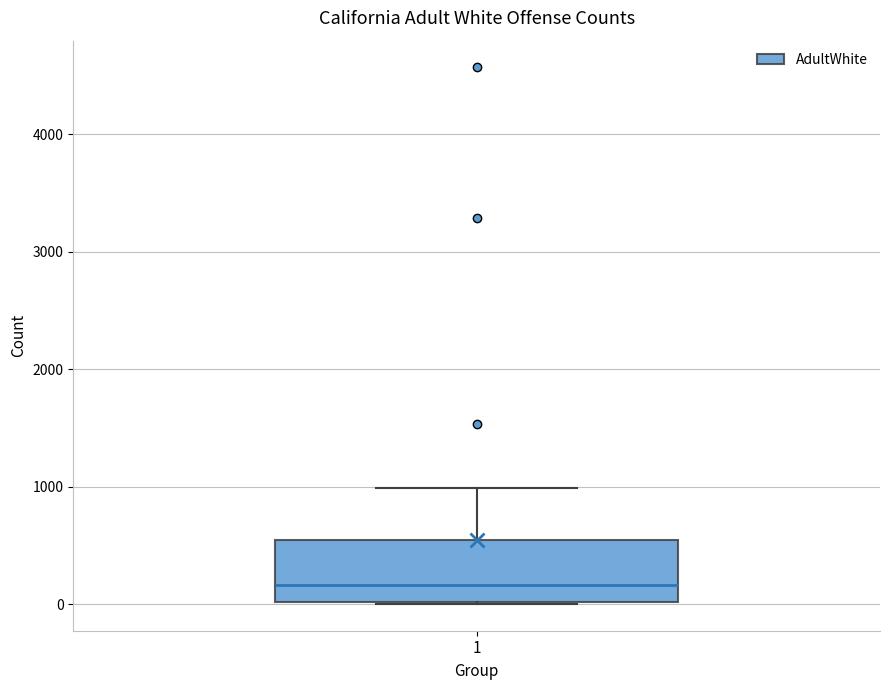

Read this box plot against the y-axis: the position of the median line, the range covered by the box, and the ends of both whiskers. The values are not printed on the chart, so give them approximately, as read against the axis.

median 200, box 0 to 500, whiskers 0 to 1000